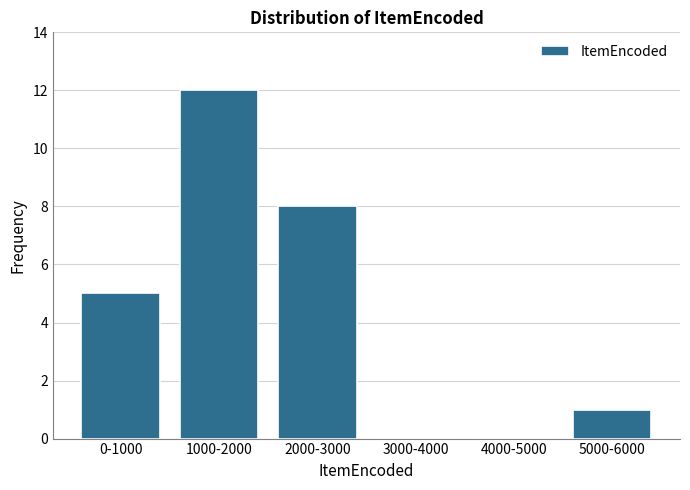

Reading right to left, what are all the values shown in this chart?

5000-6000=1	4000-5000=0	3000-4000=0	2000-3000=8	1000-2000=12	0-1000=5